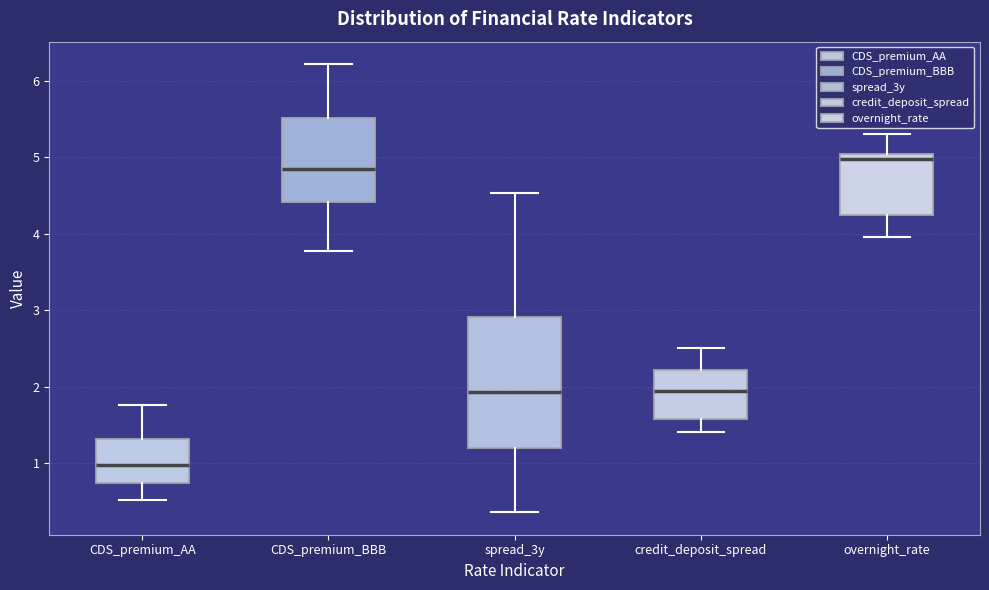

Comparing the boxes themselves (not the whiskers), which one is the tallest?

spread_3y